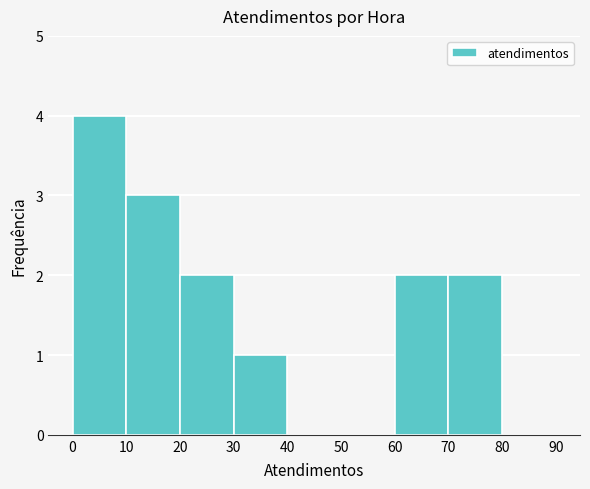

What is the height of the bar covering 10 to 20 on the x-axis? The values are not printed on the chart, so give them approximately, as read against the axis.

3